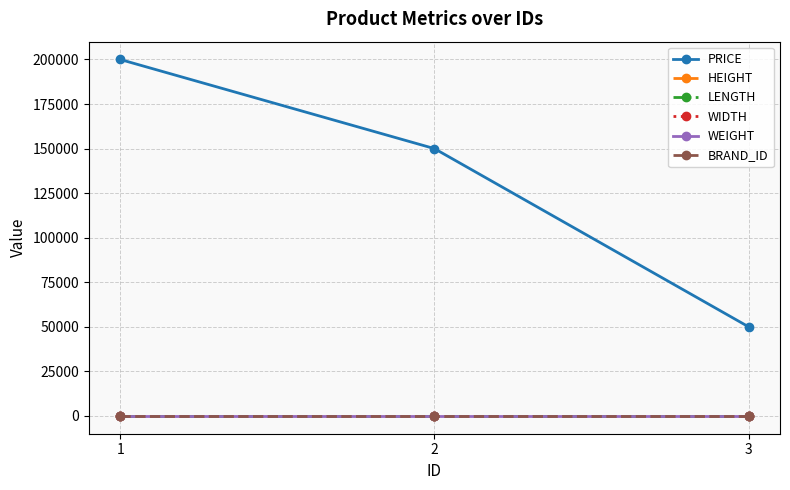

What is the value of the PRICE point at the 1st from the left?

200000